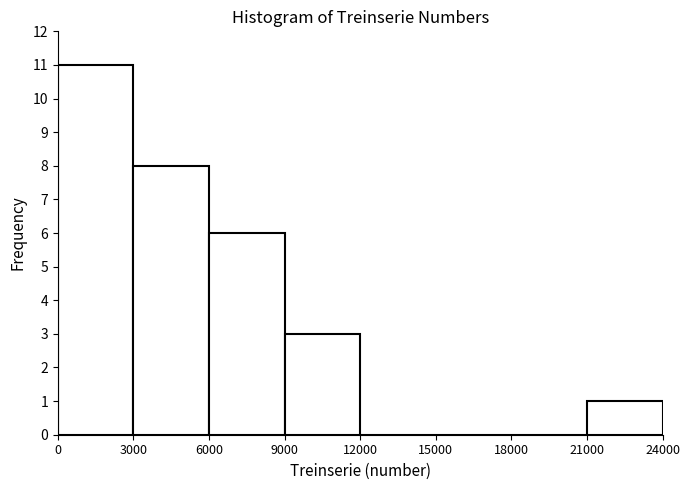

Reading left to right, transcribe this chart: for each bar, give the range it covers on the x-axis and its height. The values are not printed on the chart, so give them approximately, as read against the axis.

0 to 3000: 11
3000 to 6000: 8
6000 to 9000: 6
9000 to 12000: 3
12000 to 15000: 0
15000 to 18000: 0
18000 to 21000: 0
21000 to 24000: 1